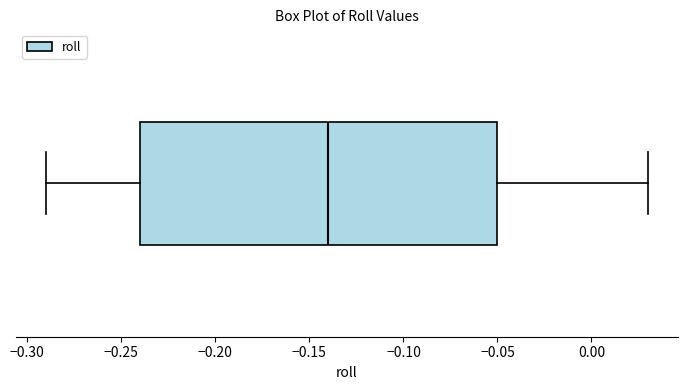

Where is the left edge of the box on the x-axis? The values are not printed on the chart, so give them approximately, as read against the axis.

-0.24